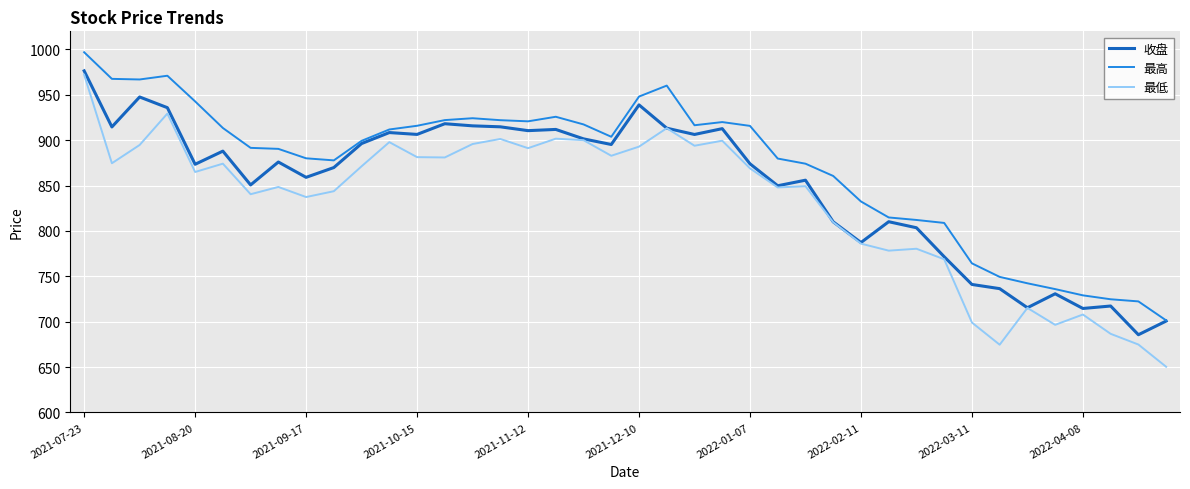

What is the maximum value for 最低?

972.2